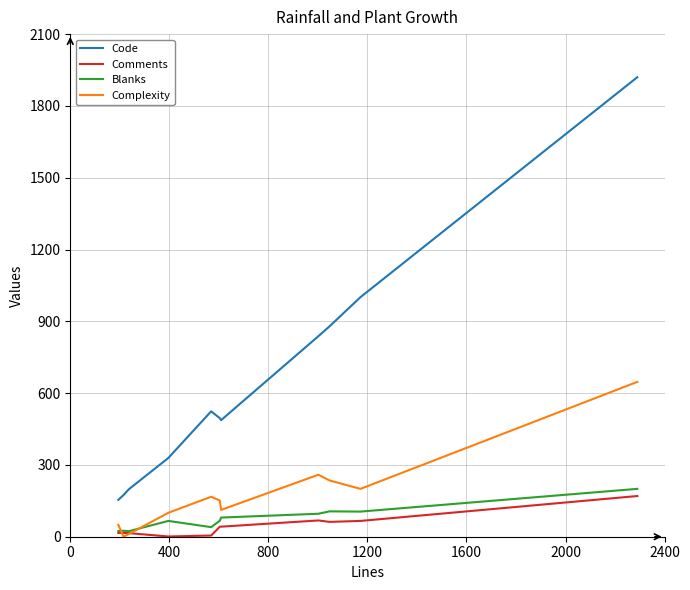

What is the greatest value displayed?

1920